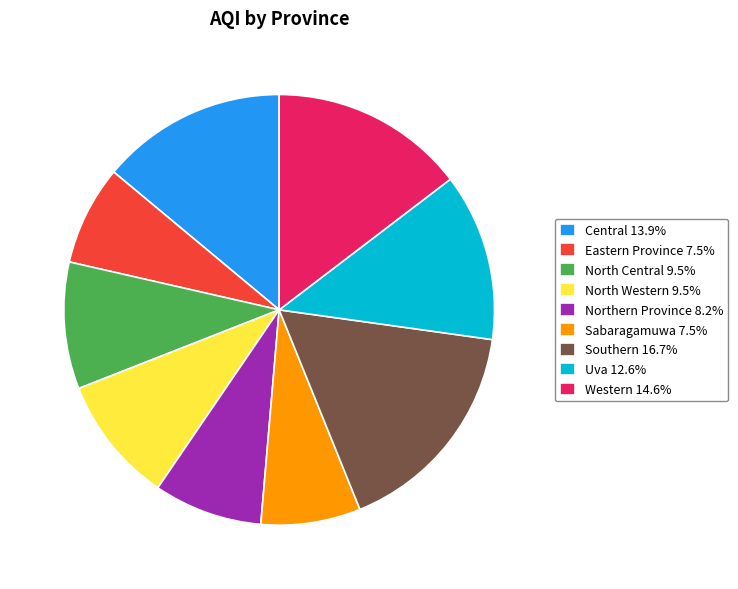

Do Sabaragamuwa 7.5% and North Central 9.5% together represent more than half of the pie?

No